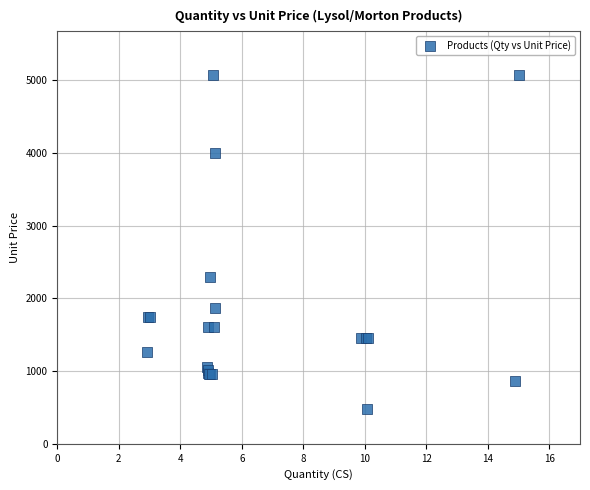

What Y value in the scatter plot is closest to 2771?

2289.0